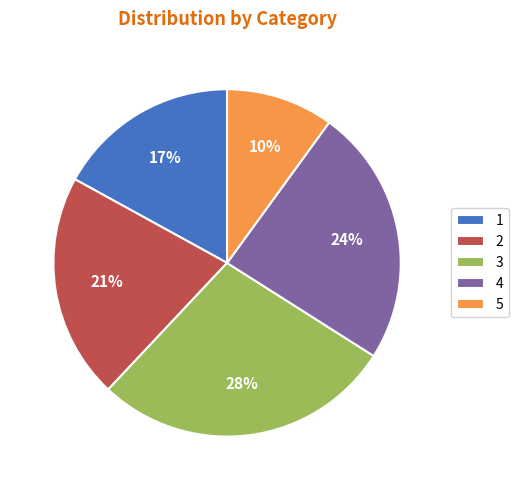

Which has a higher value, 3 or 2?

3